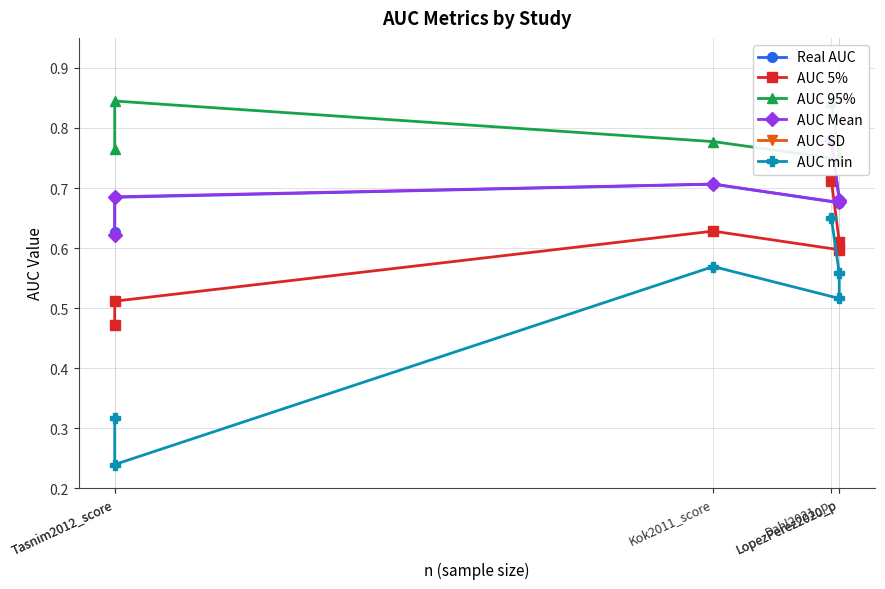

The value of Real AUC at Tasnim2012_score is 0.6. True or false?

True